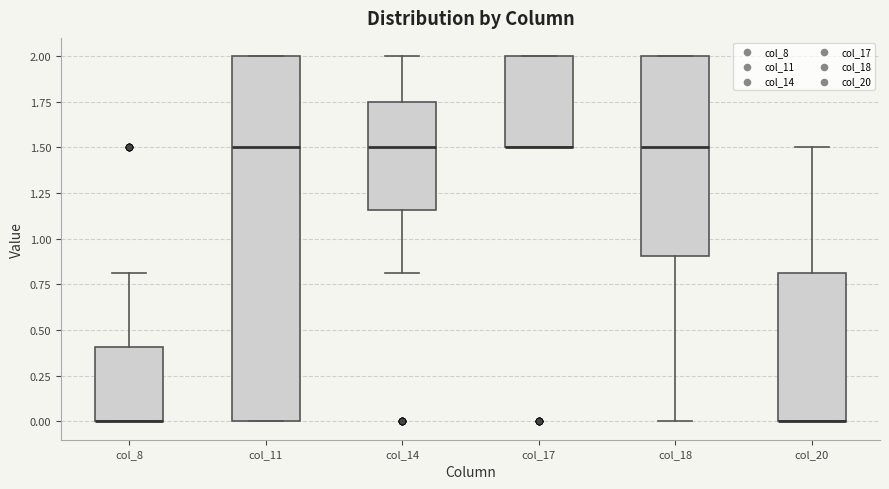

Comparing the boxes themselves (not the whiskers), which one is the tallest?

col_11